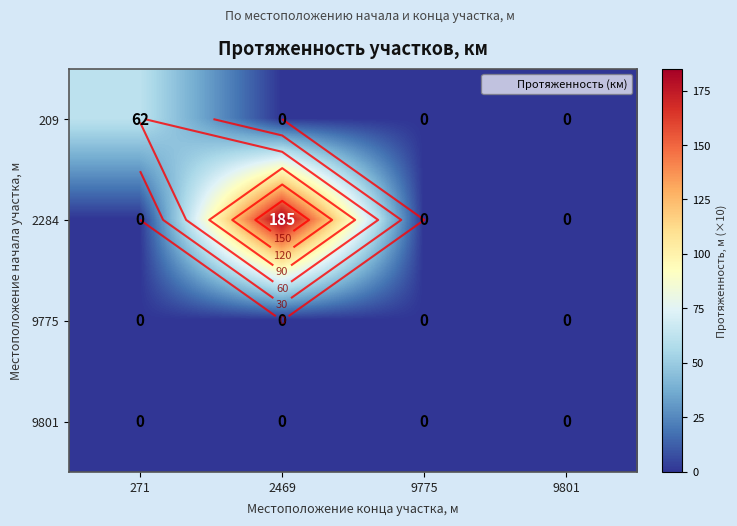

At 9801, list the series in order from largest to smallest.

209, 2284, 9775, 9801